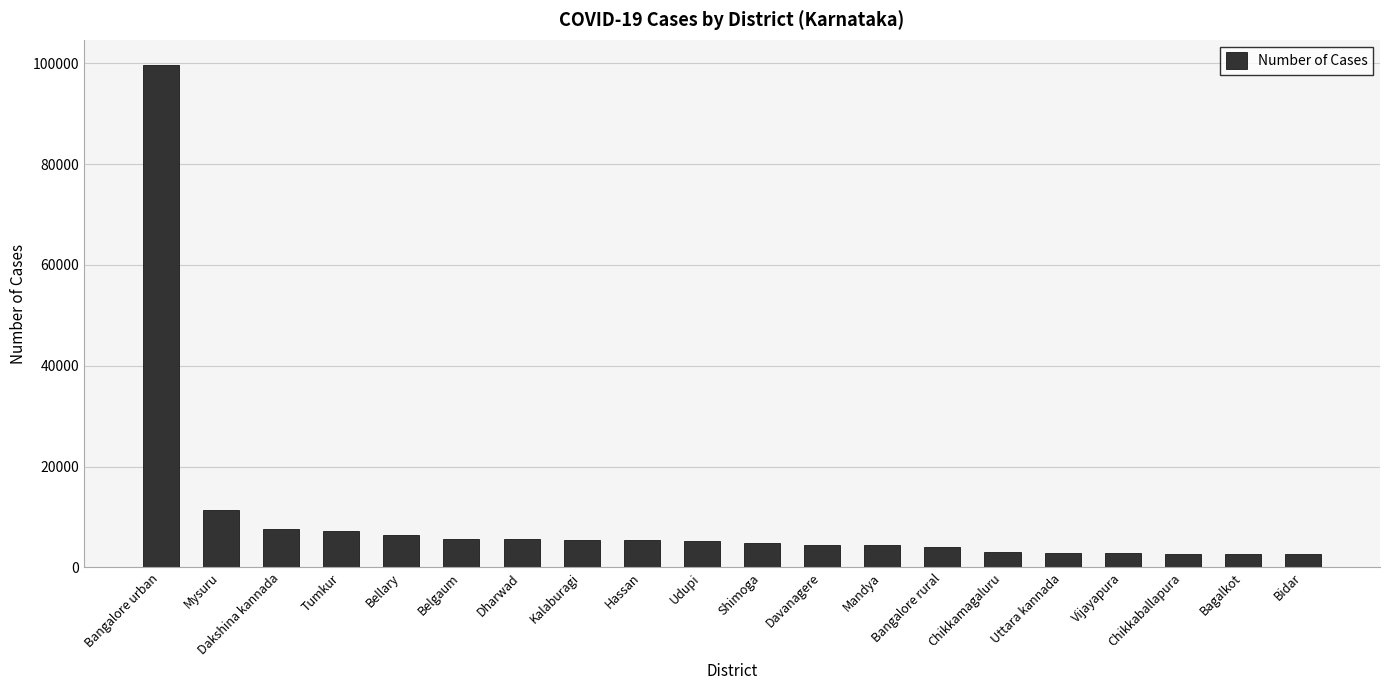

Which category has the highest value across all series?

Bangalore urban